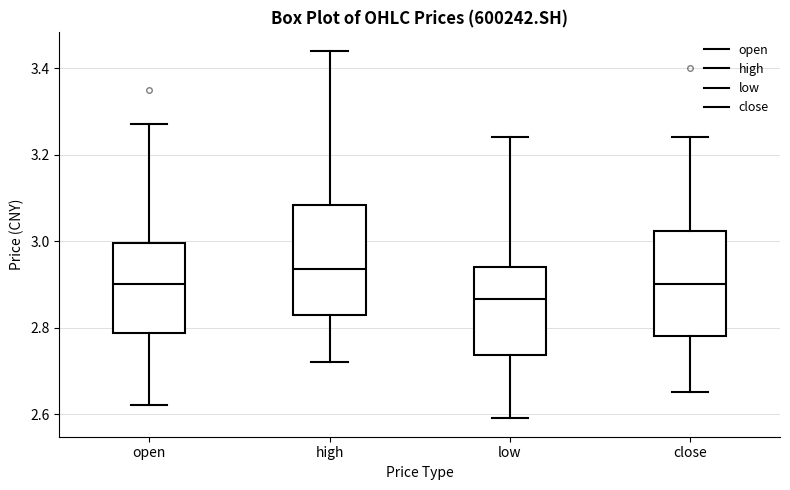

Reading left to right, read every box against the y-axis: the position of its median line, the range the box covers, and the ends of its whiskers. The values are not printed on the chart, so give them approximately, as read against the axis.

open: median 2.90, box 2.78 to 3.00, whiskers 2.62 to 3.28
high: median 2.94, box 2.84 to 3.08, whiskers 2.72 to 3.44
low: median 2.86, box 2.74 to 2.94, whiskers 2.60 to 3.24
close: median 2.90, box 2.78 to 3.02, whiskers 2.66 to 3.24